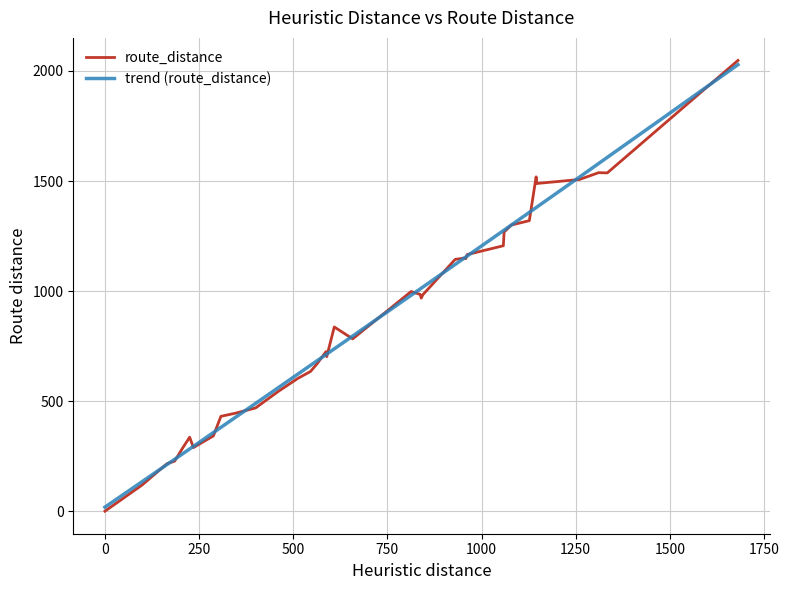

Rank the categories by value from lowest to highest.

13, 18, 39, 29, 14, 4, 15, 37, 26, 32, 34, 38, 7, 31, 3, 2, 0, 35, 12, 21, 25, 11, 20, 36, 19, 27, 23, 22, 28, 8, 33, 5, 10, 6, 9, 1, 17, 24, 30, 16